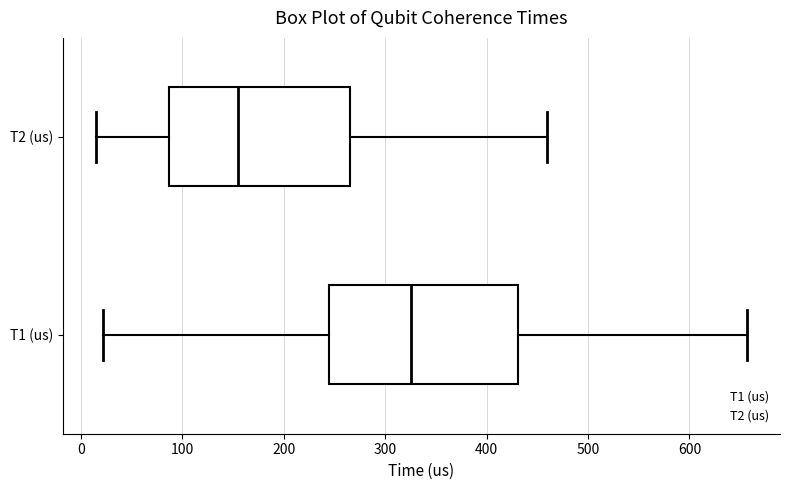

Which box has the furthest to the right median line?

T1 (us)